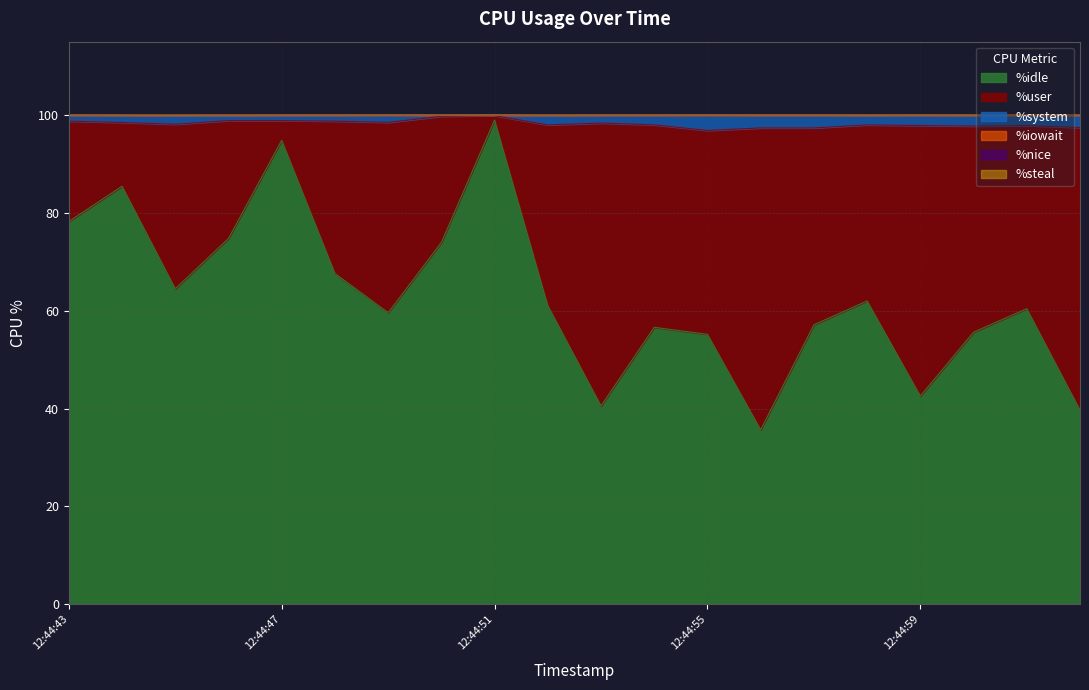

Does the chart display data point markers on the line(s)?

No